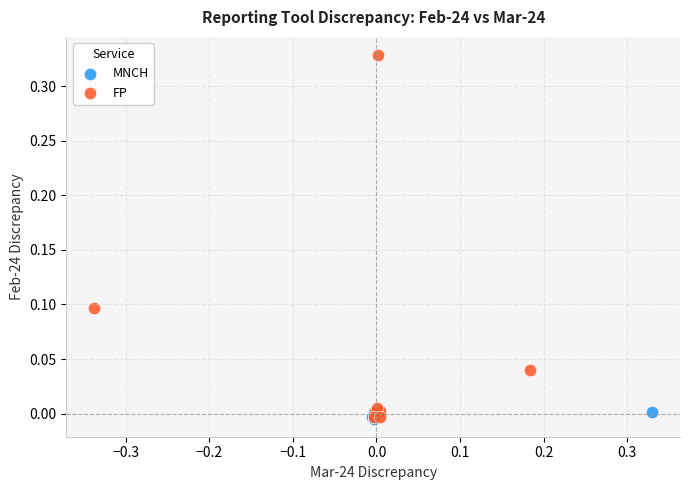

Which series has the widest spread of Y values?

FP